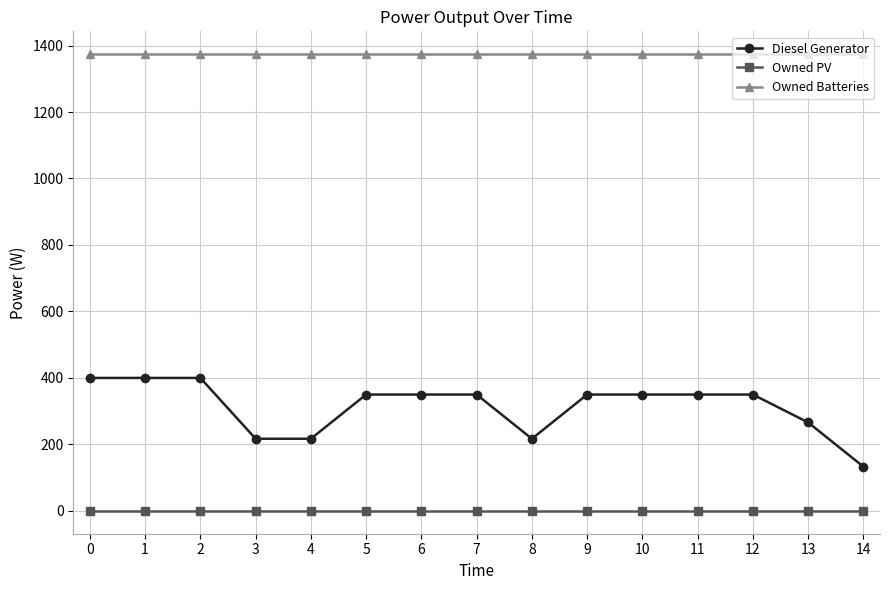

True or false: Diesel Generator and Owned PV cross at least once.

False